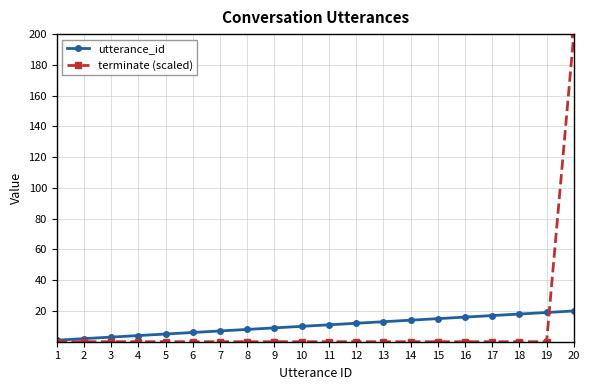

Which series has the largest range (max minus min)?

terminate (scaled)